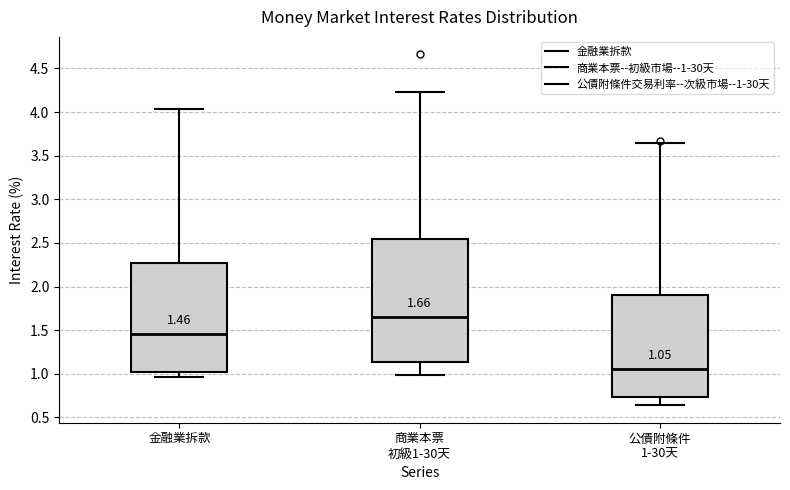

Comparing the boxes themselves (not the whiskers), which one is the tallest?

商業本票 初級1-30天